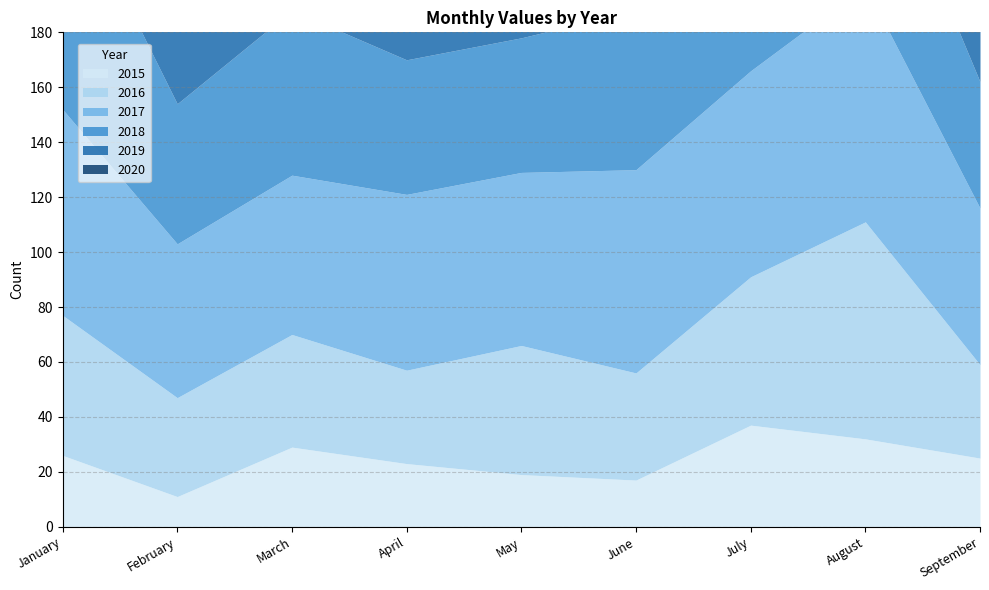

Reading right to left, transcribe all the data shown in this chart.

2015: 25	32	37	17	19	23	29	11	26
2016: 34	79	54	39	47	34	41	36	51
2017: 57	86	75	74	63	64	58	56	75
2018: 46	65	72	58	49	49	60	51	86
2019: 57	45	53	47	49	45	31	30	49
2020: 87	163	149	114	96	64	57	67	74